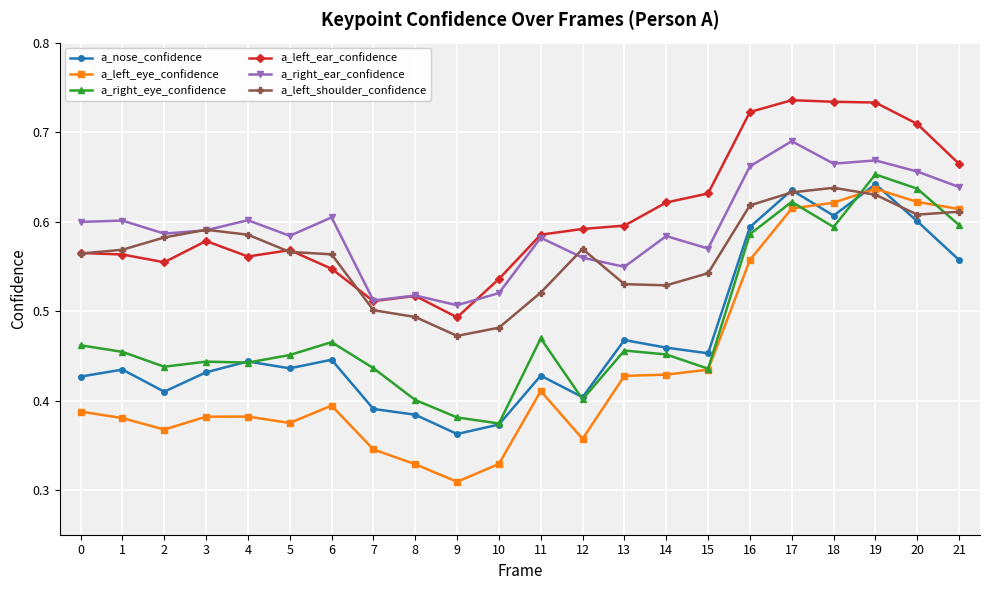

Rank the series at 9 from lowest to highest value.

a_left_eye_confidence, a_nose_confidence, a_right_eye_confidence, a_left_shoulder_confidence, a_left_ear_confidence, a_right_ear_confidence